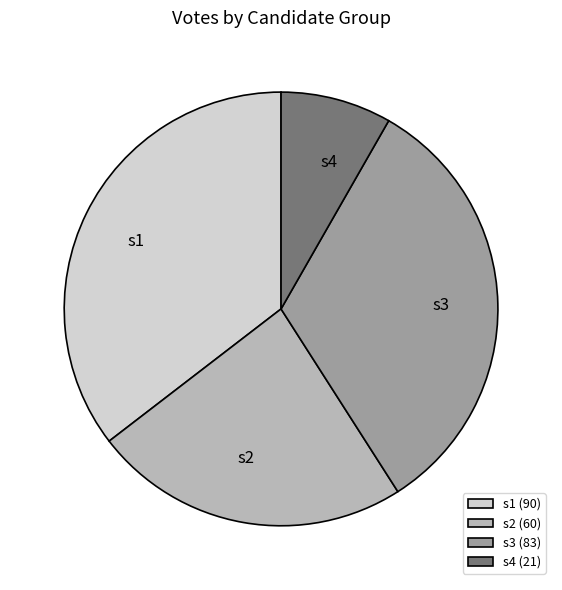

What is the ratio of the value at s3 (83) to the value at s4 (21)?

4.0